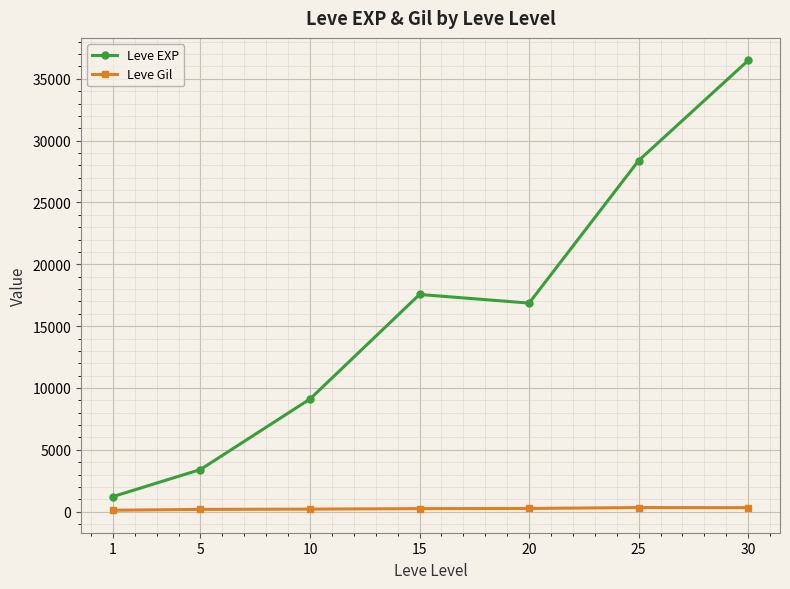

The value of Leve Gil at 1 is 113.3. True or false?

True